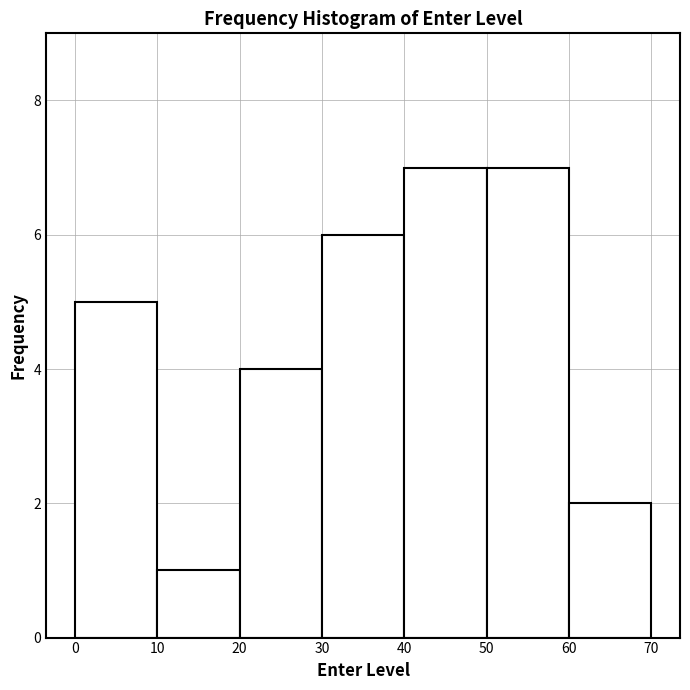

Reading left to right, transcribe this chart: for each bar, give the range it covers on the x-axis and its height. The values are not printed on the chart, so give them approximately, as read against the axis.

0 to 10: 5
10 to 20: 1
20 to 30: 4
30 to 40: 6
40 to 50: 7
50 to 60: 7
60 to 70: 2